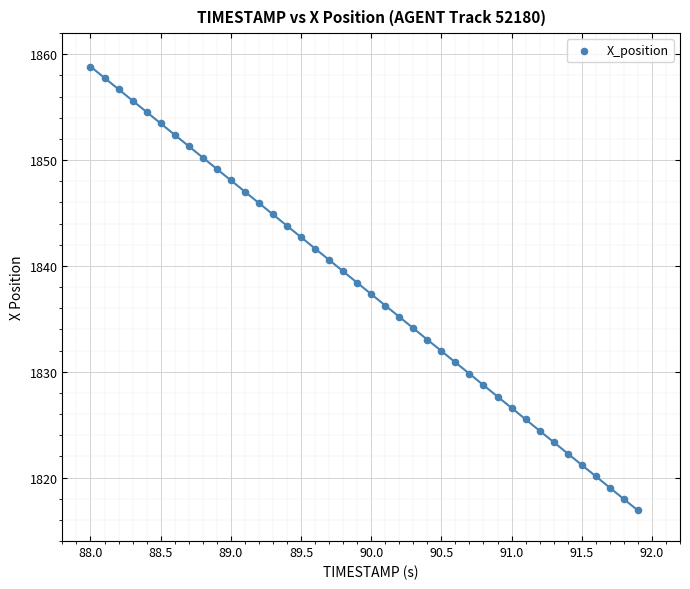

What is the range of Y values (max minus min)?

42.0